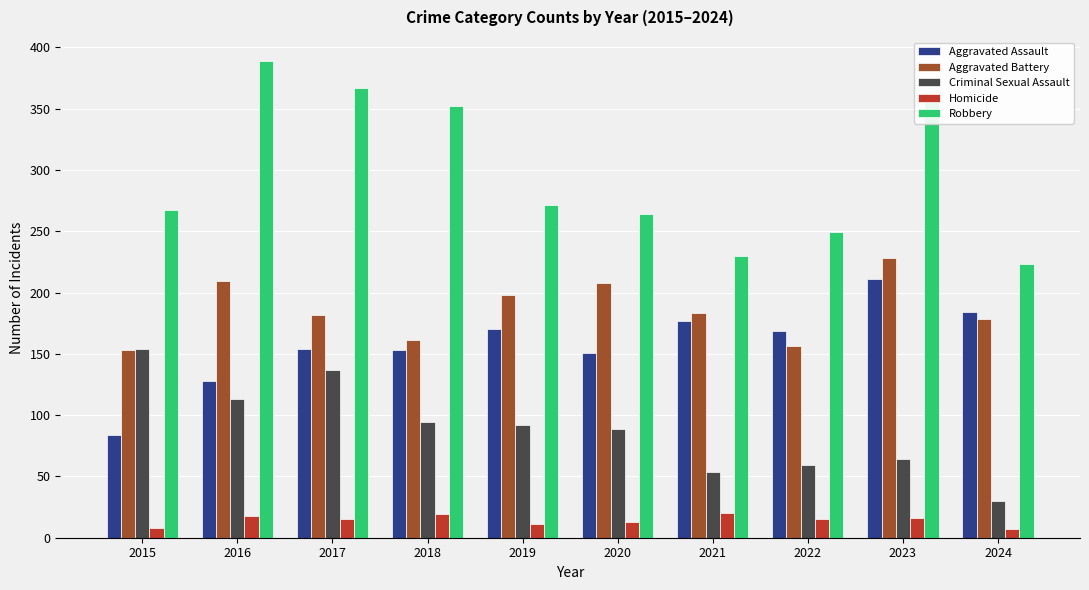

Rank the series by their maximum value, from highest to lowest.

Robbery, Aggravated Battery, Aggravated Assault, Criminal Sexual Assault, Homicide